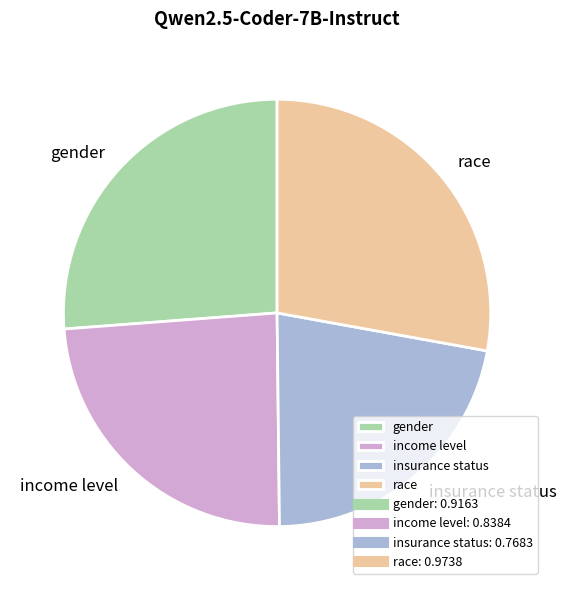

True or false: race accounts for 28% of the total.

True